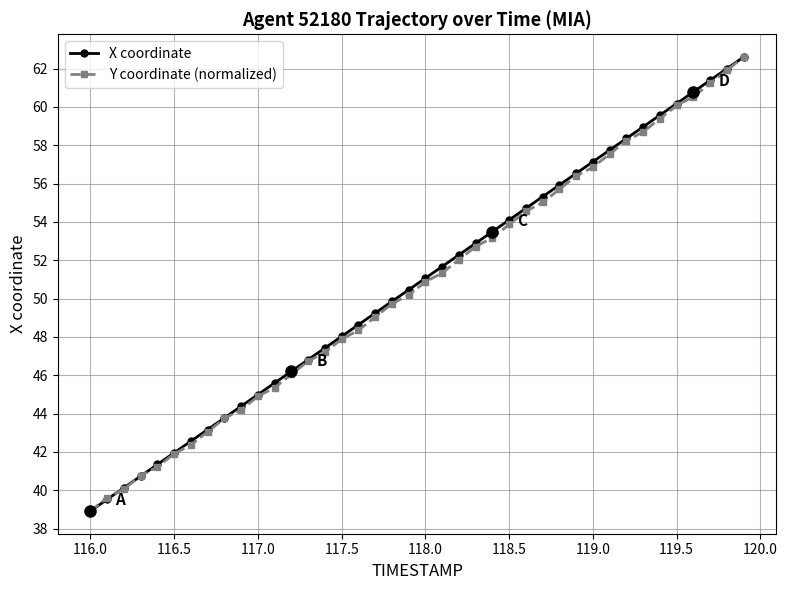

At how many categories does at least one series exceed 57?

10